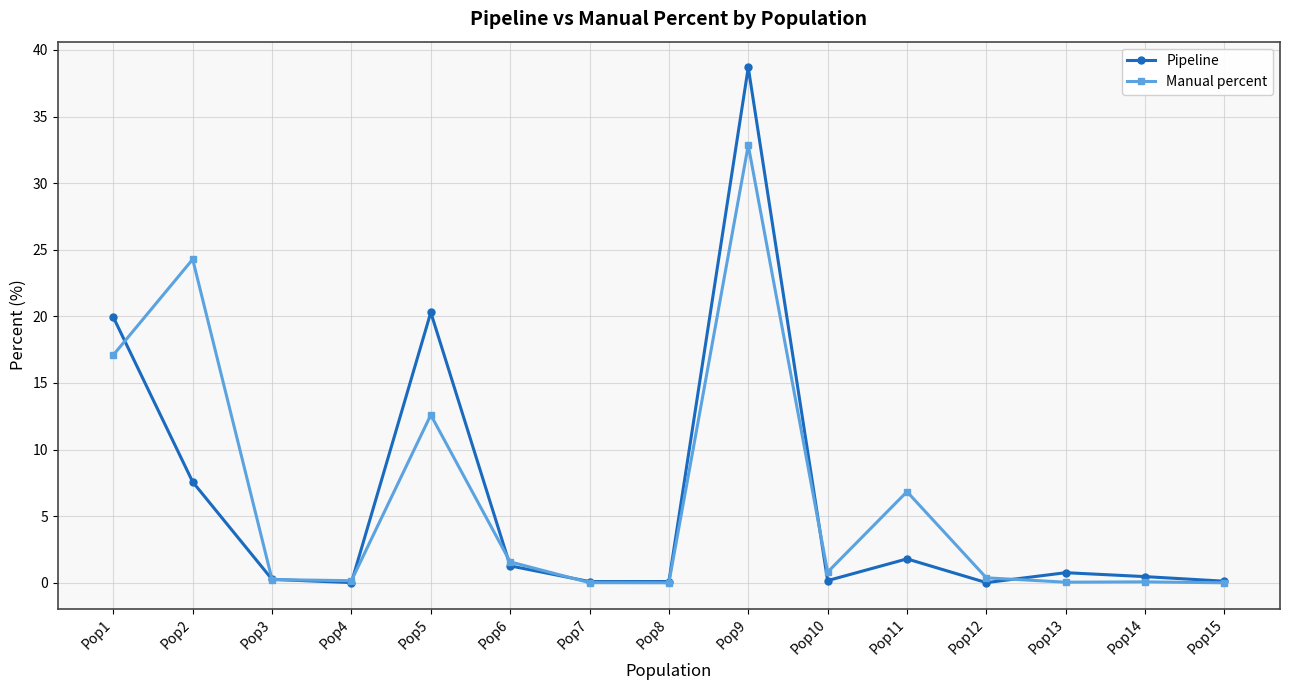

Is it true that Manual percent equals 32.8 at Pop9?

True